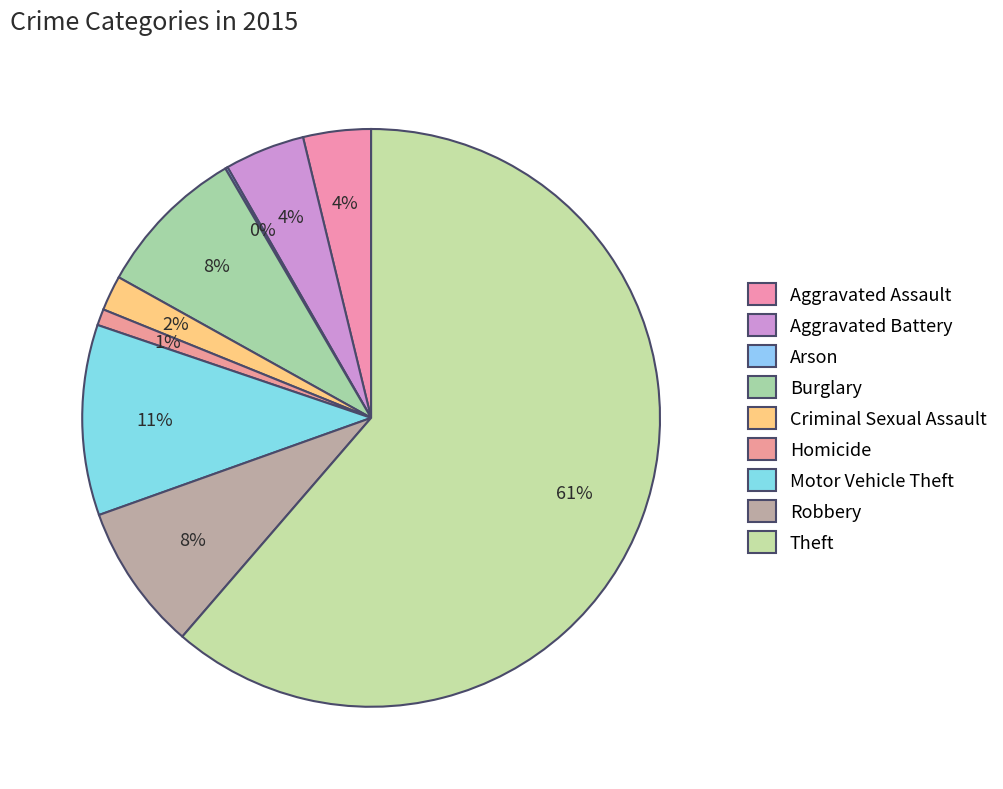

Which category has the smallest portion of the pie?

Arson